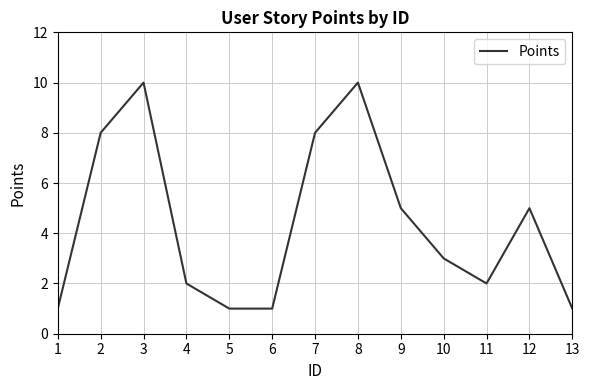

Approximately how many times larger is the value at 3 compared to 13?

10.0